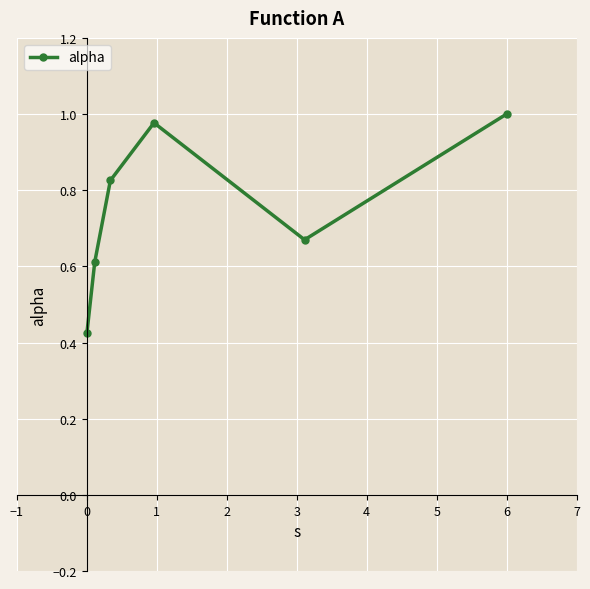

True or false: the data has more than 2 interior local peaks.

False